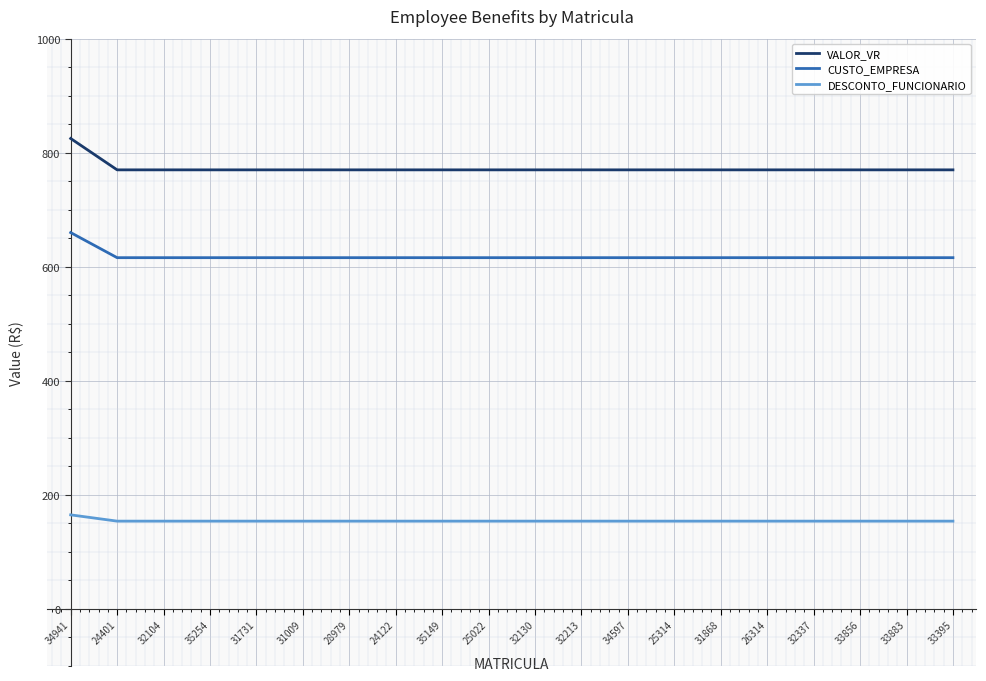

What is the approximate value of CUSTO_EMPRESA at 33395?

616